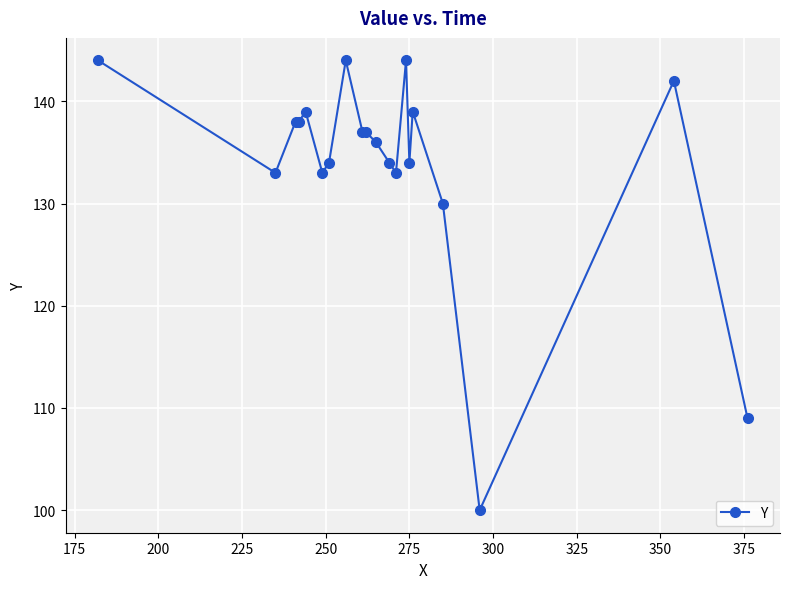

What is the value of the 18th point from the left?

100